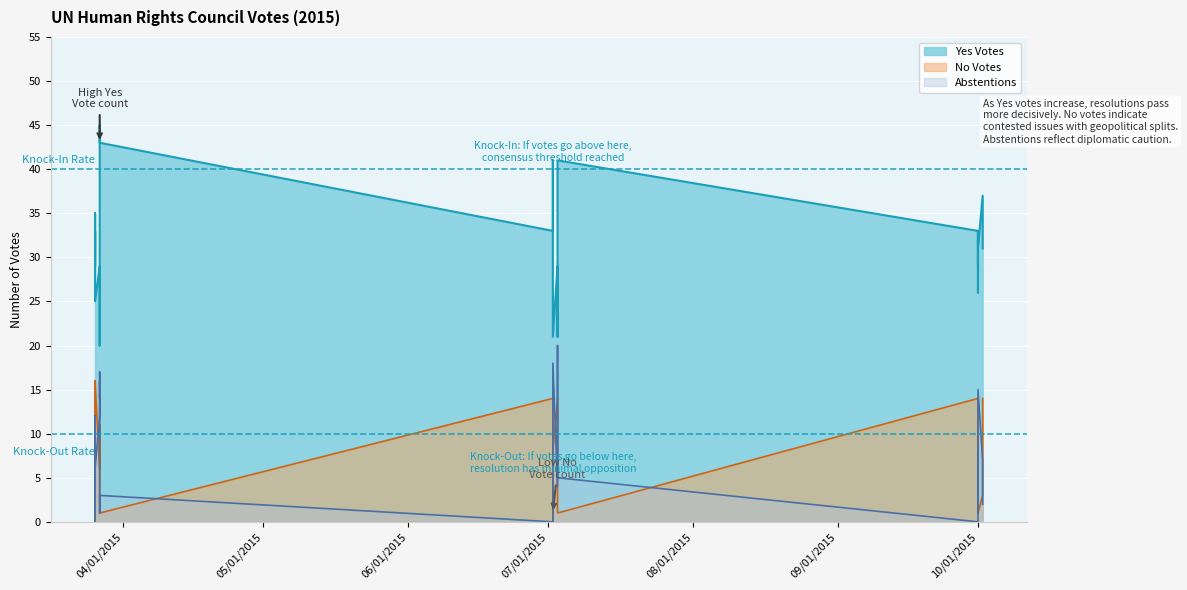

After their last crossing, which series has the higher values: Abstentions or No Votes?

No Votes